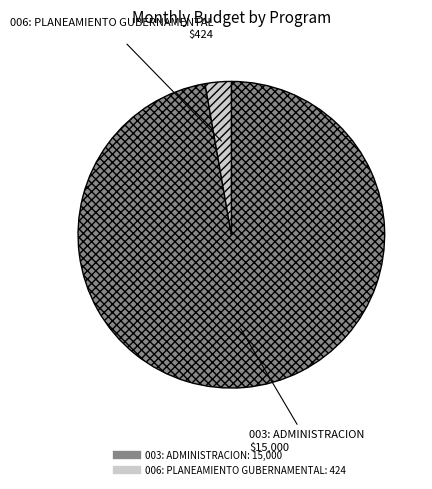

Does 006: PLANEAMIENTO GUBERNAMENTAL account for over 50% of the chart?

No